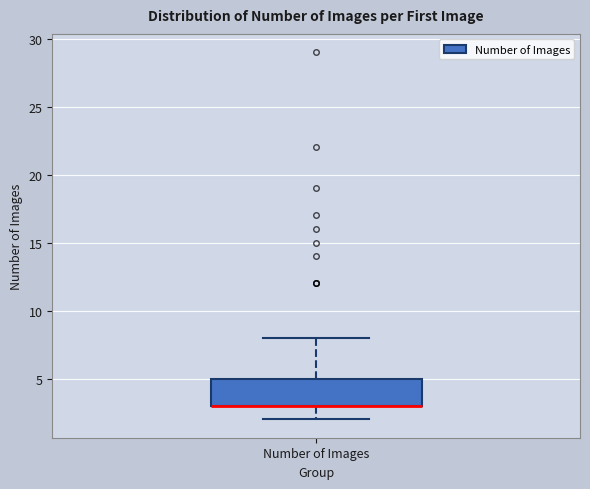

Where is the lower edge of the box for Number of Images on the y-axis? The values are not printed on the chart, so give them approximately, as read against the axis.

3